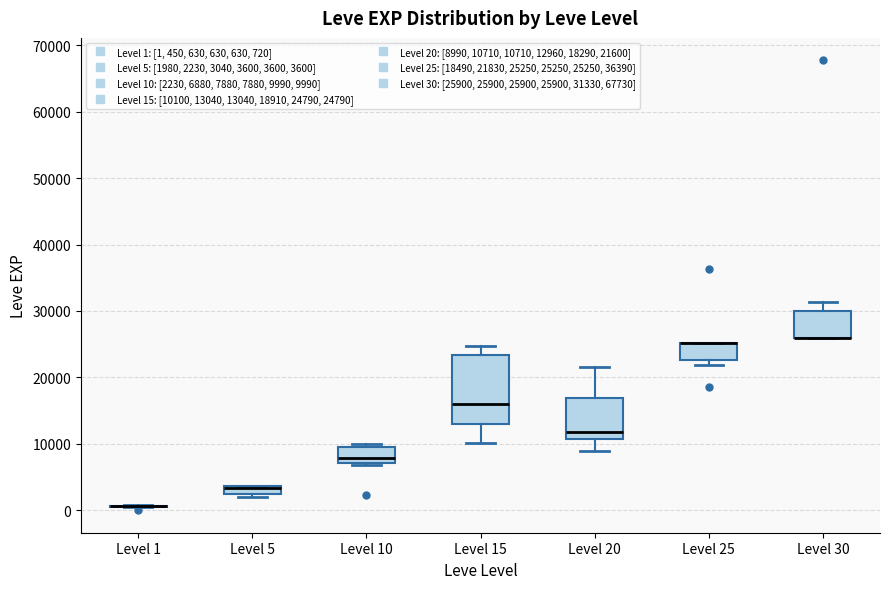

Which box is the tallest, from its lower edge to its upper edge?

Level 15